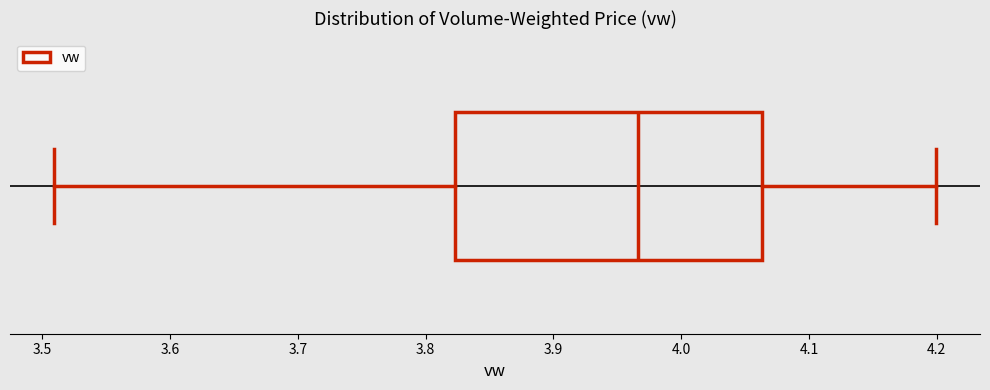

Where does the left whisker of the box end on the x-axis? The values are not printed on the chart, so give them approximately, as read against the axis.

3.51